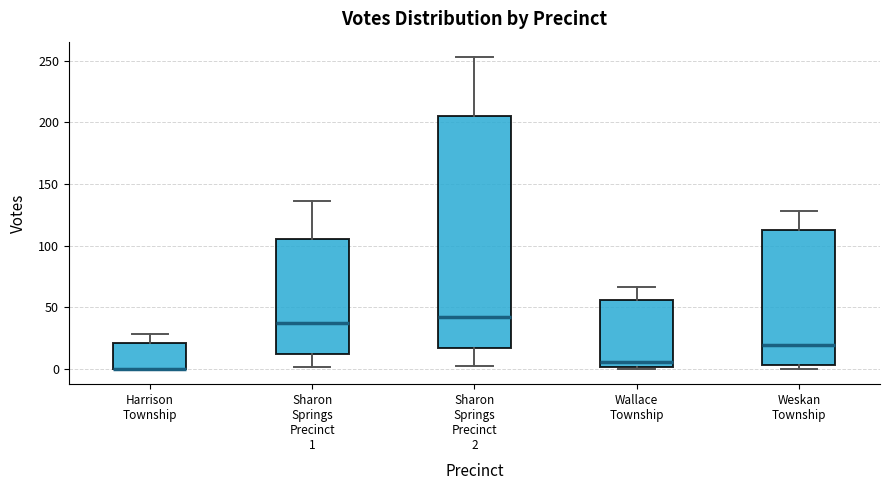

Which box is the tallest, from its lower edge to its upper edge?

Sharon Springs Precinct 2